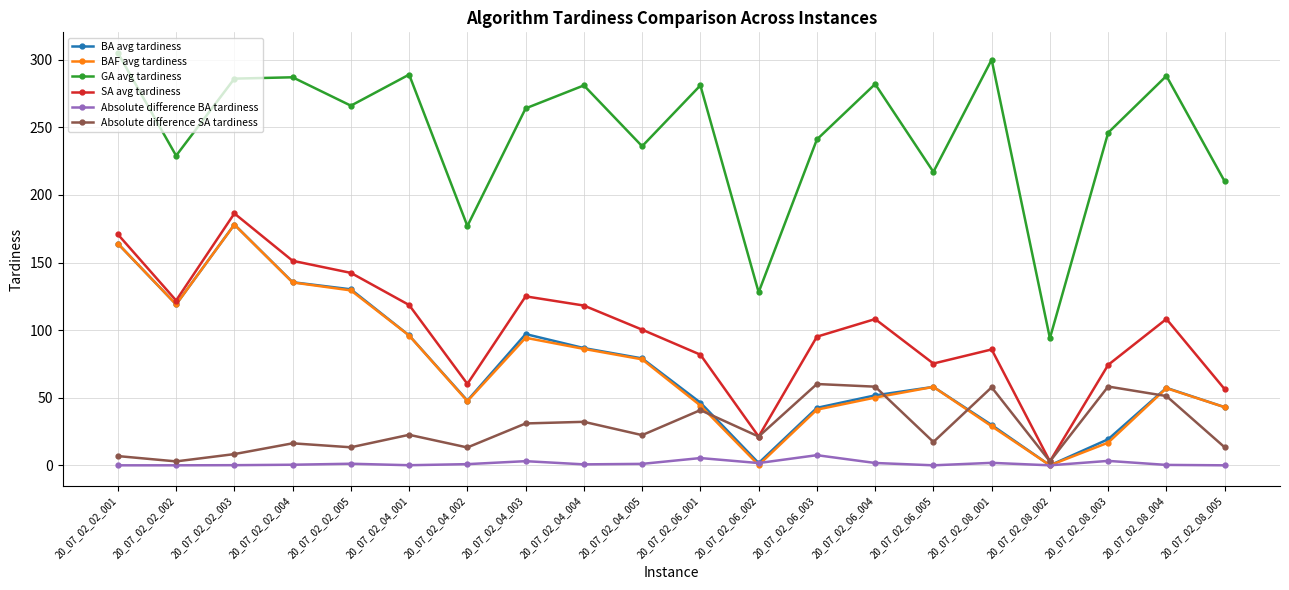

Which series has the largest range (max minus min)?

GA avg tardiness